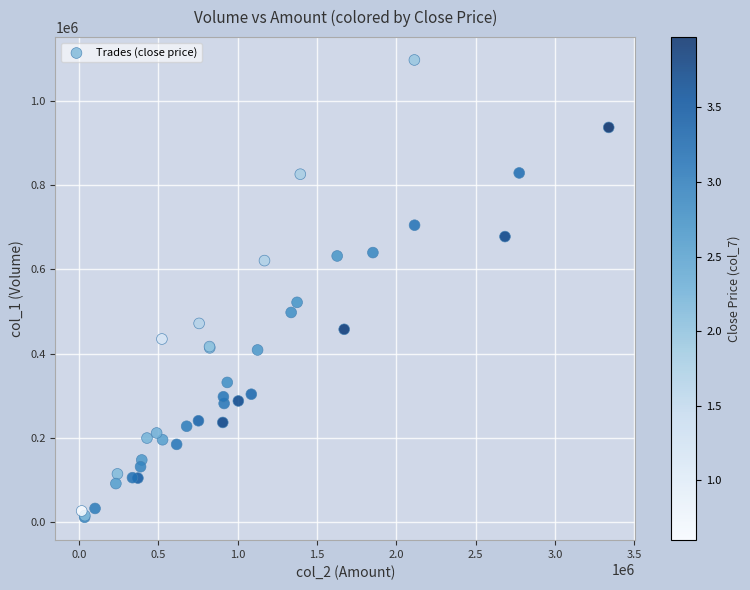

What Y value in the scatter plot is closest to 554500?

522000